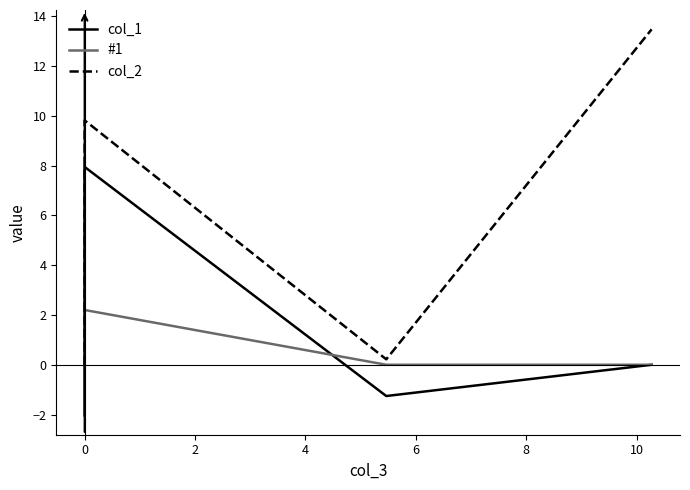

Which series has the widest spread of values?

col_2